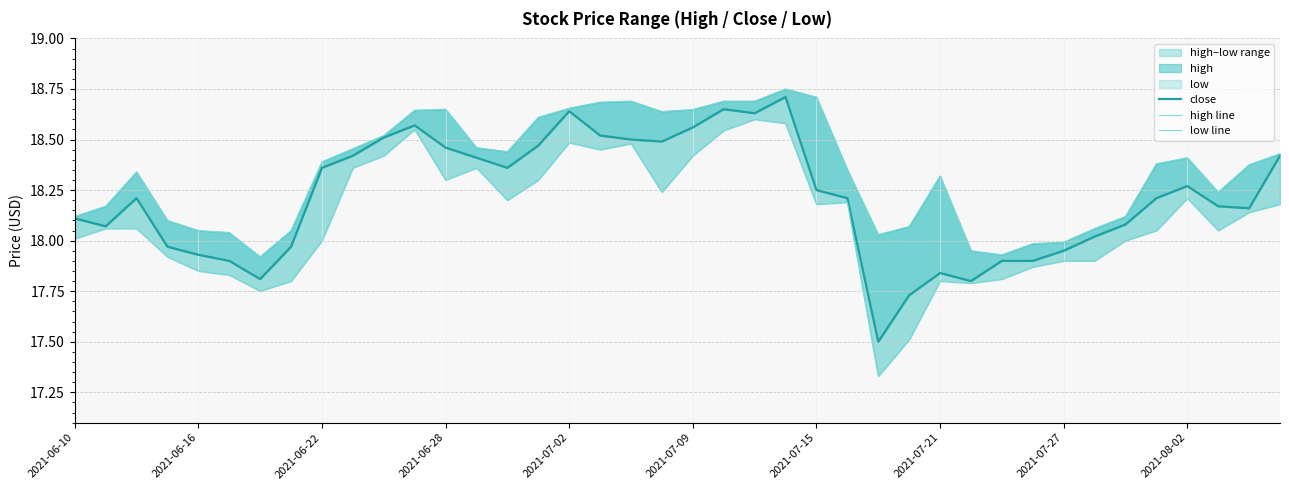

True or false: high line and close cross at least once.

False